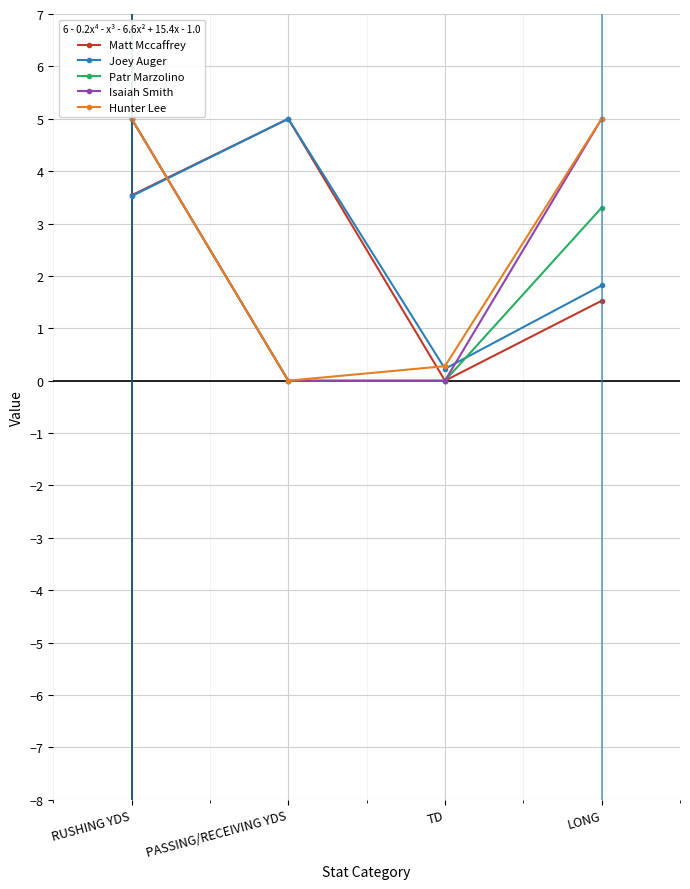

How many data points in Patr Marzolino are above 3?

2